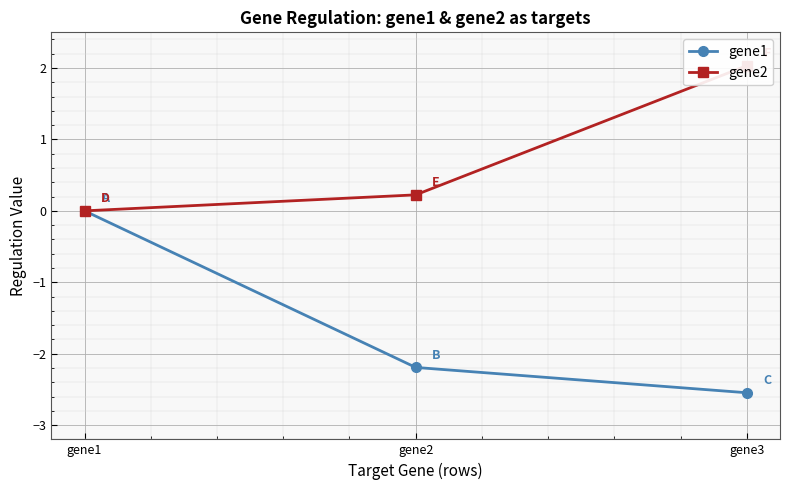

What is the value of the gene2 point at the 2nd from the left?

0.2